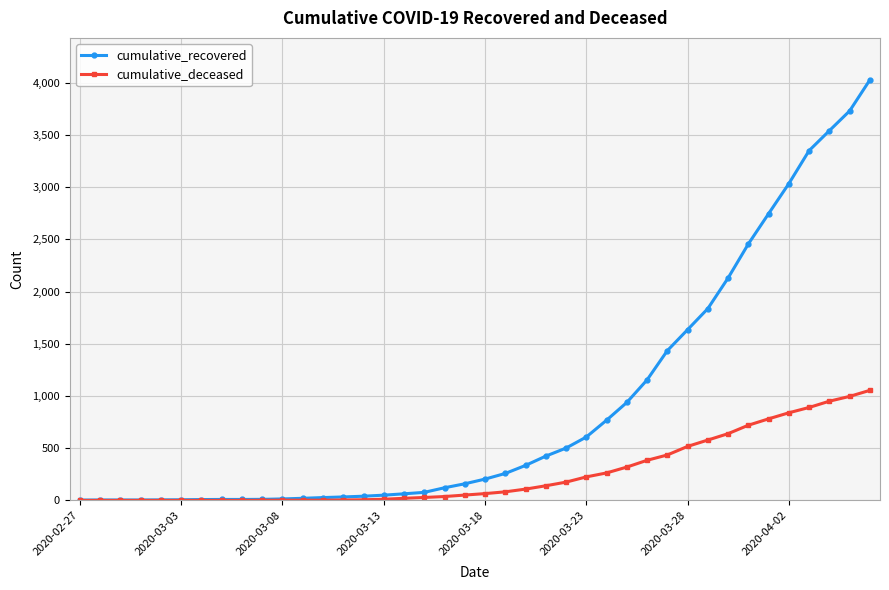

Which series has the widest spread of values?

cumulative_recovered